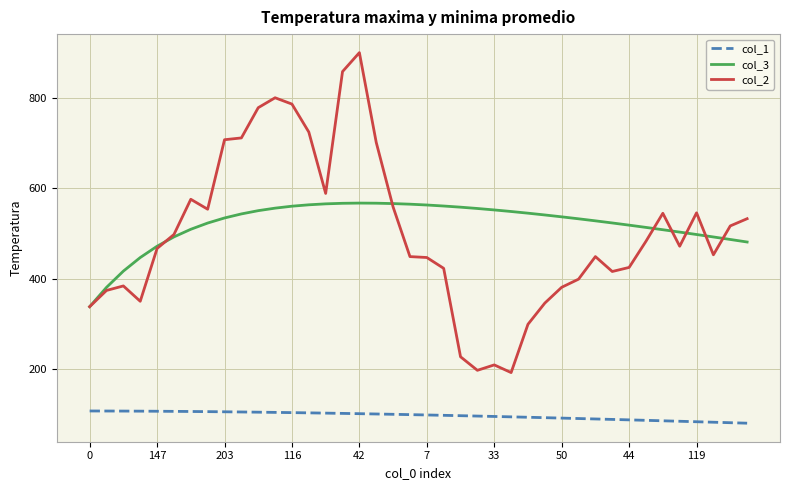

Which series has the widest spread of values?

col_2